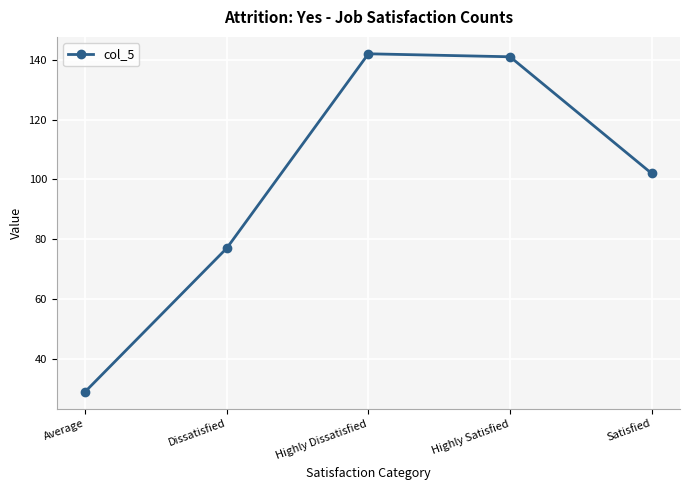

Is this an area chart (filled region under the line)?

No